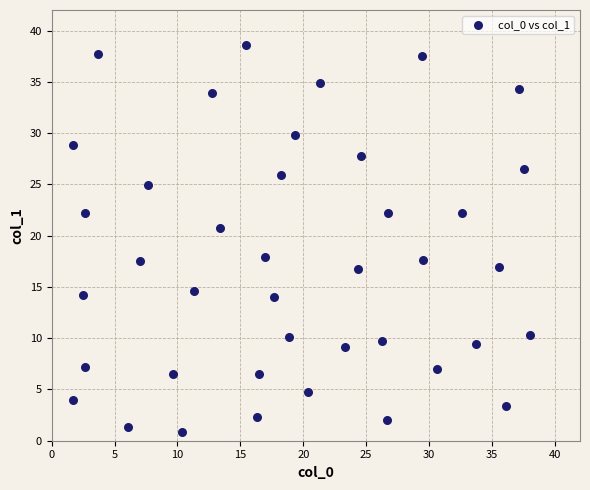

What is the range of Y values (max minus min)?

37.8